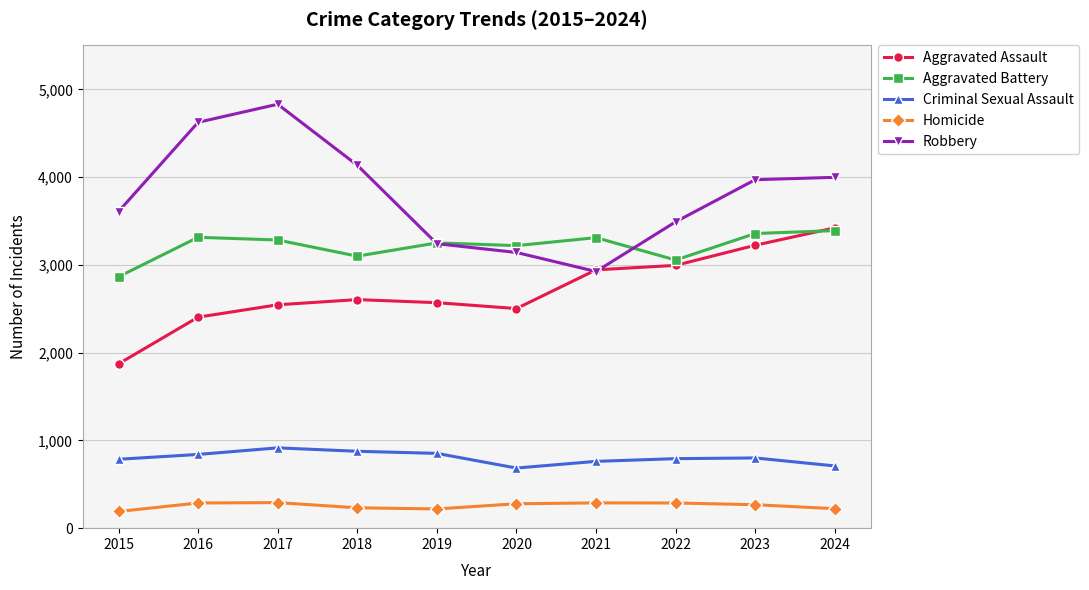

What is the maximum value shown in the chart?

4830